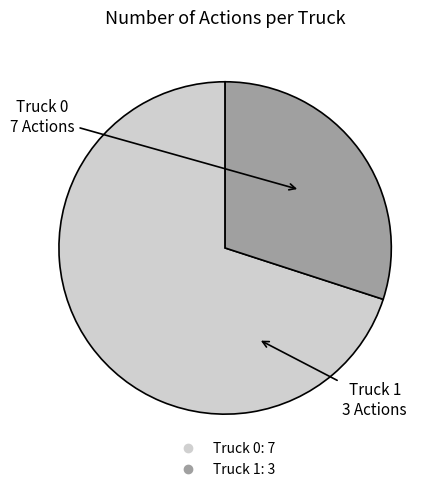

Do Truck 1 and Truck 0 together represent more than half of the pie?

Yes